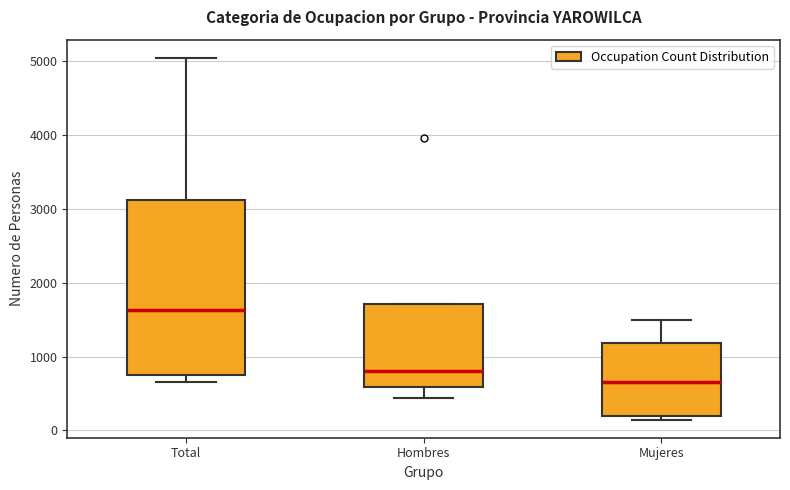

Where does the median line of the box for Hombres sit on the y-axis? The values are not printed on the chart, so give them approximately, as read against the axis.

800